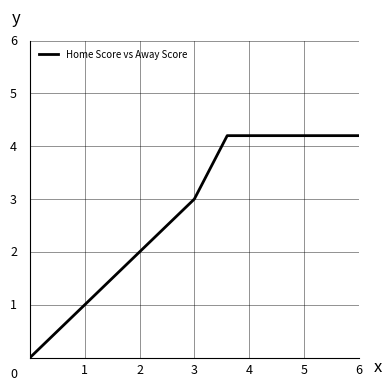

How many lines are shown in the chart?

1